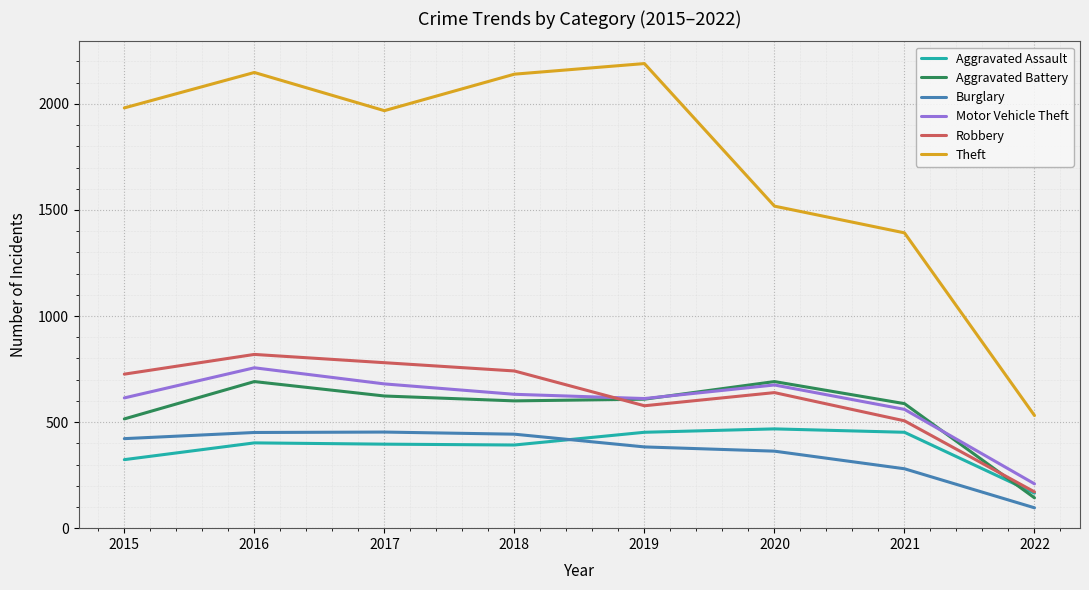

In Motor Vehicle Theft, how many points are lower than both neighbors (excluding endpoints)?

1